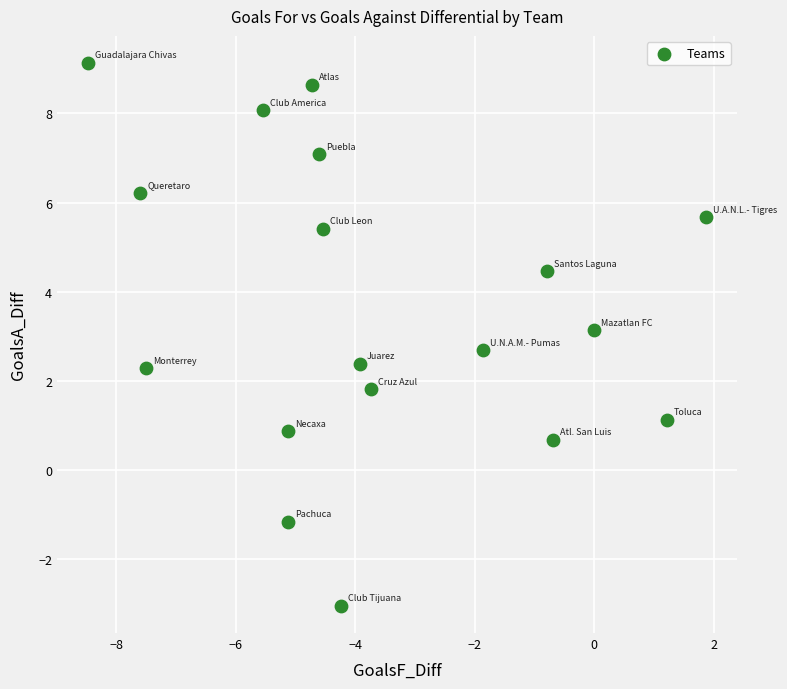

What is the range of Y values (max minus min)?

12.2